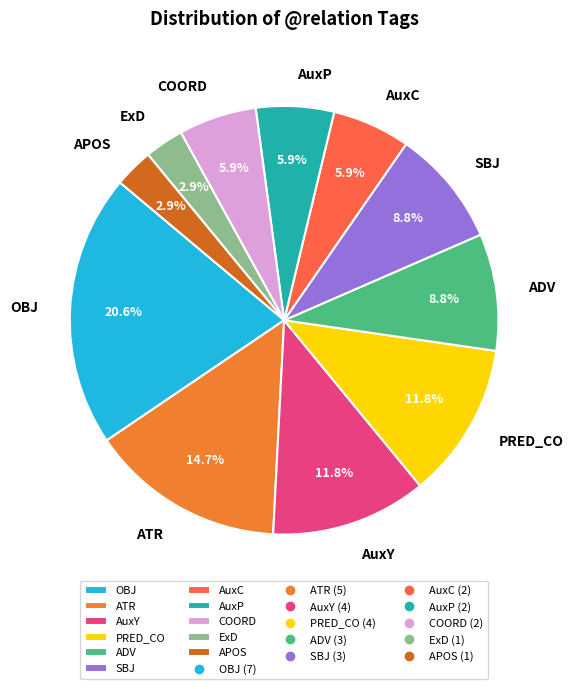

Which slice is the largest?

OBJ